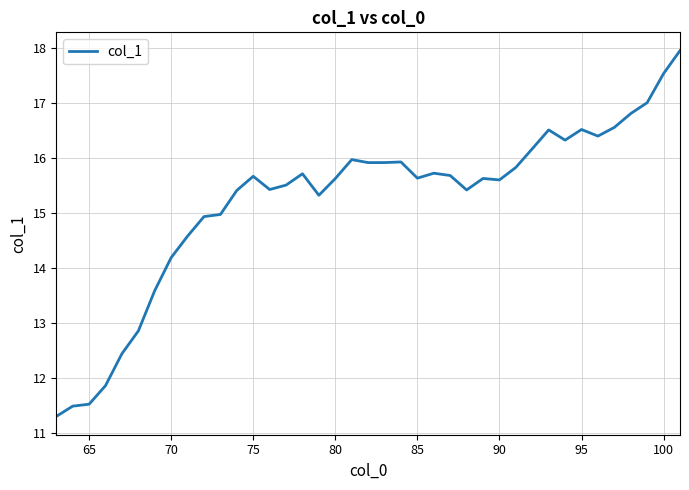

What is the maximum value shown in the chart?

17.9